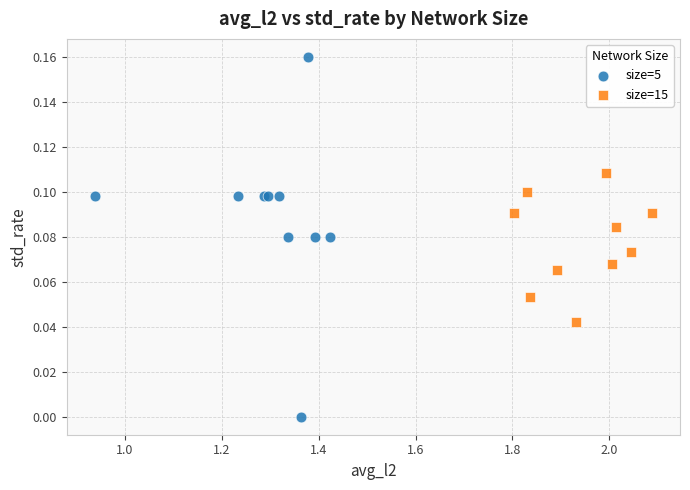

Which series contains the highest Y value?

size=5